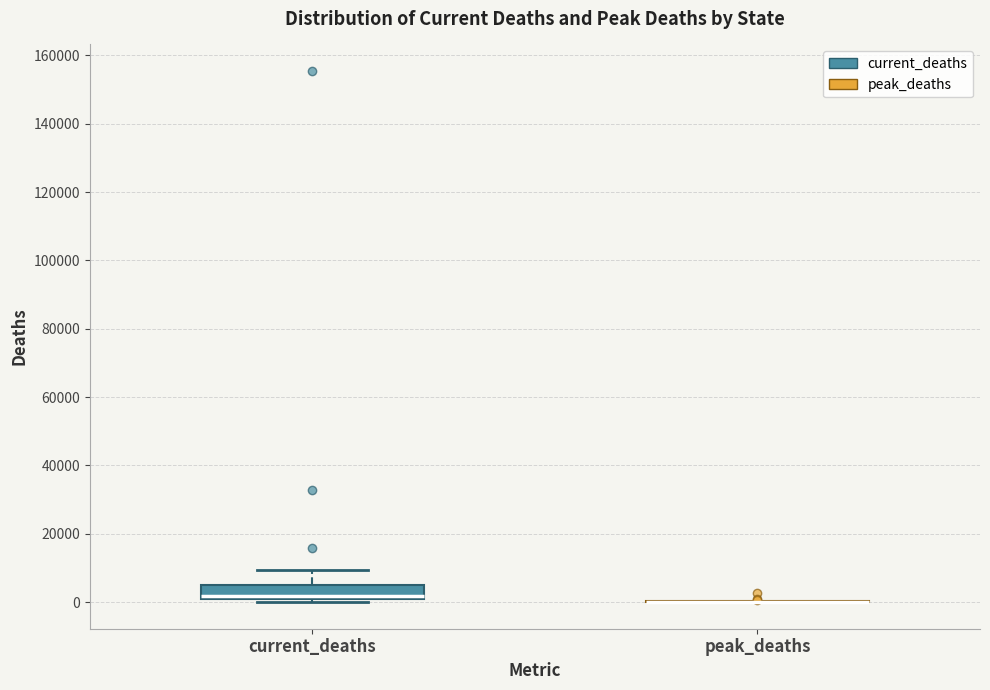

Where does the median line of the box for current_deaths sit on the y-axis? The values are not printed on the chart, so give them approximately, as read against the axis.

2000